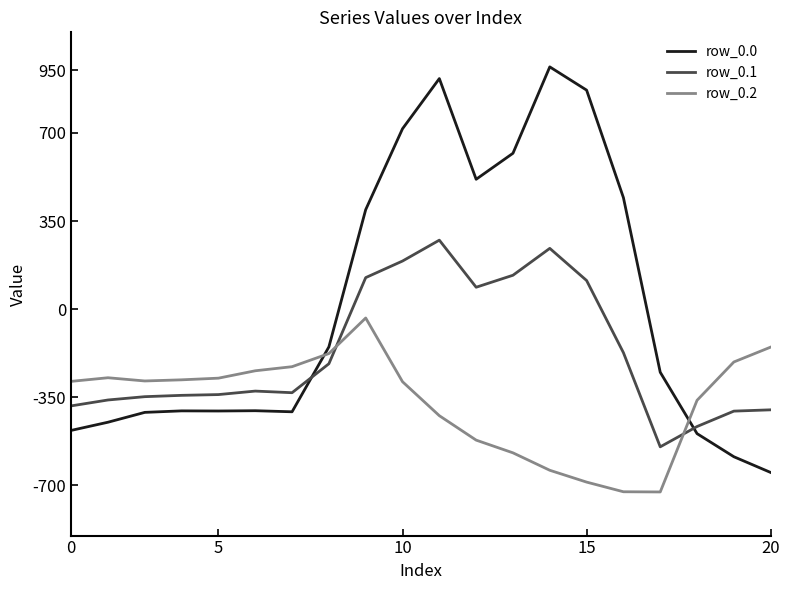

Rank the series by their maximum value, from highest to lowest.

row_0.0, row_0.1, row_0.2